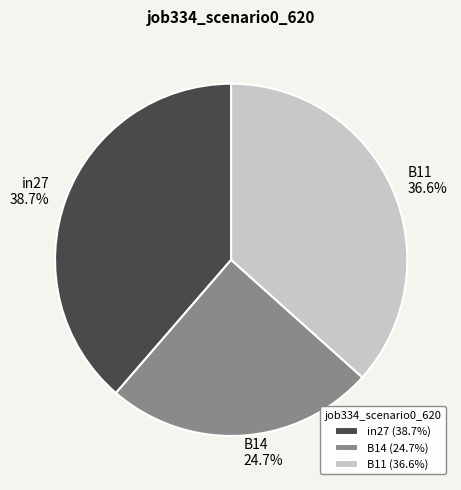

To the nearest percent, what percentage of the pie is B11?

37%